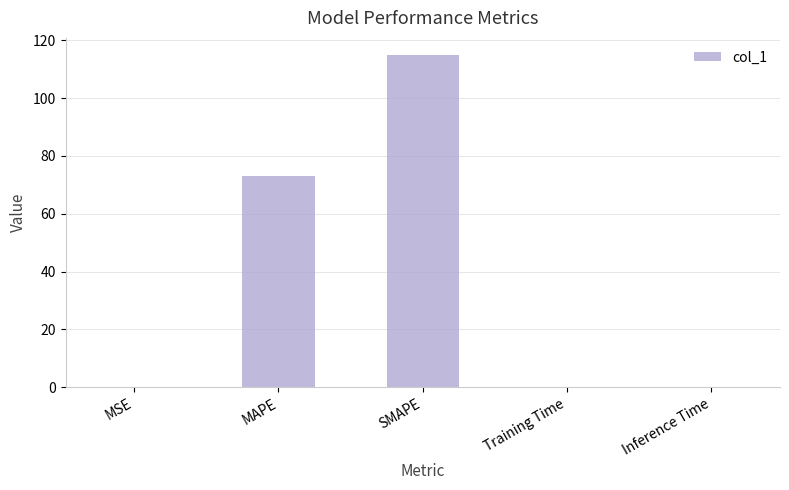

Where is the data nearest to the value 57?

MAPE